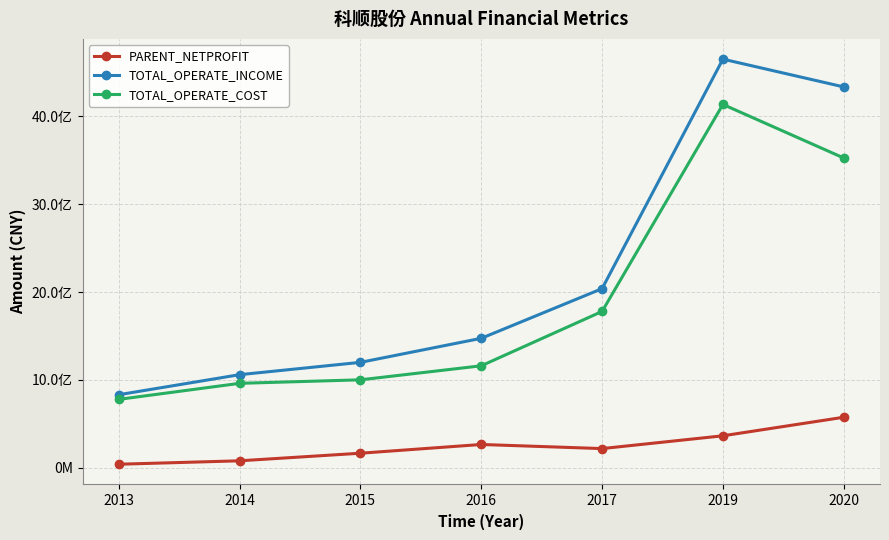

Does the chart have visible grid lines?

Yes